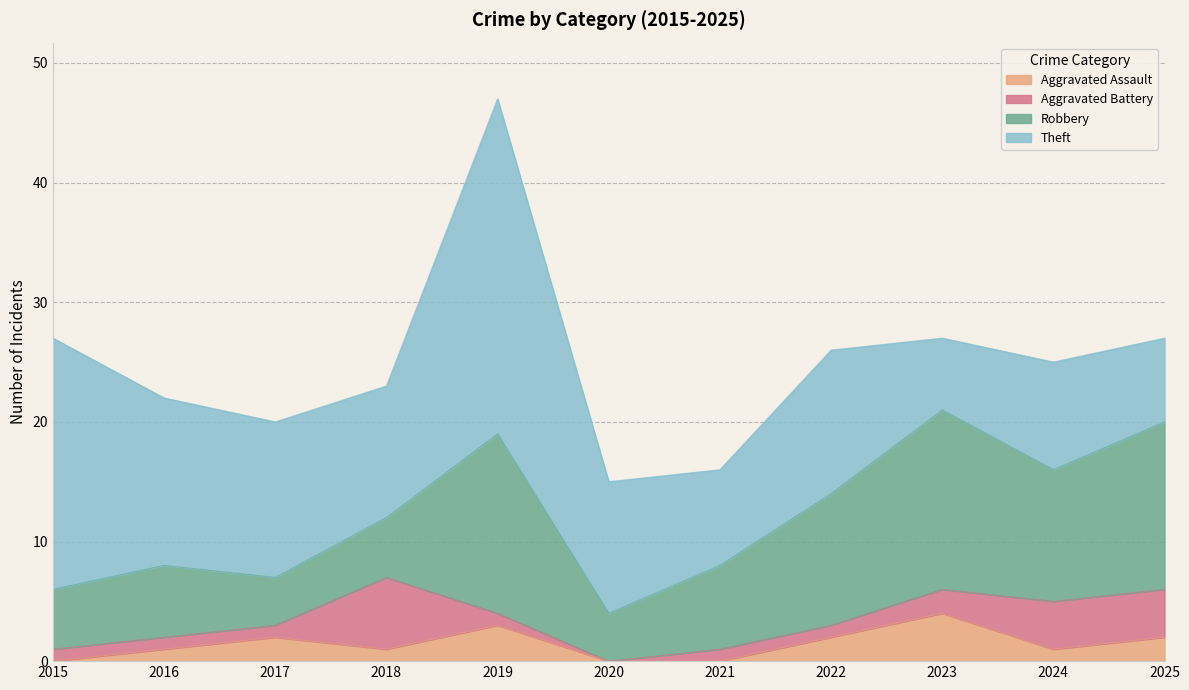

What is the value of the Aggravated Battery point at the 8th from the left?

1